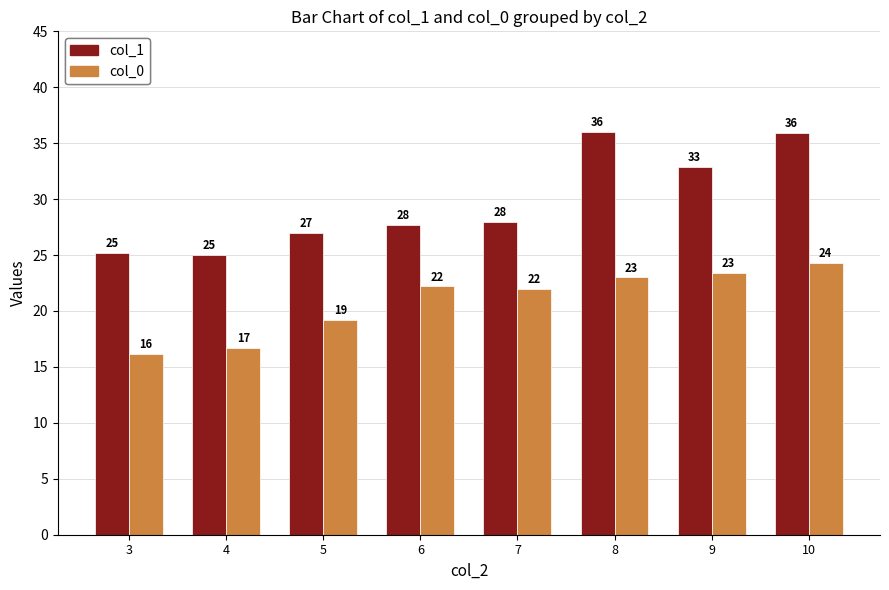

How many groups of bars are there?

8